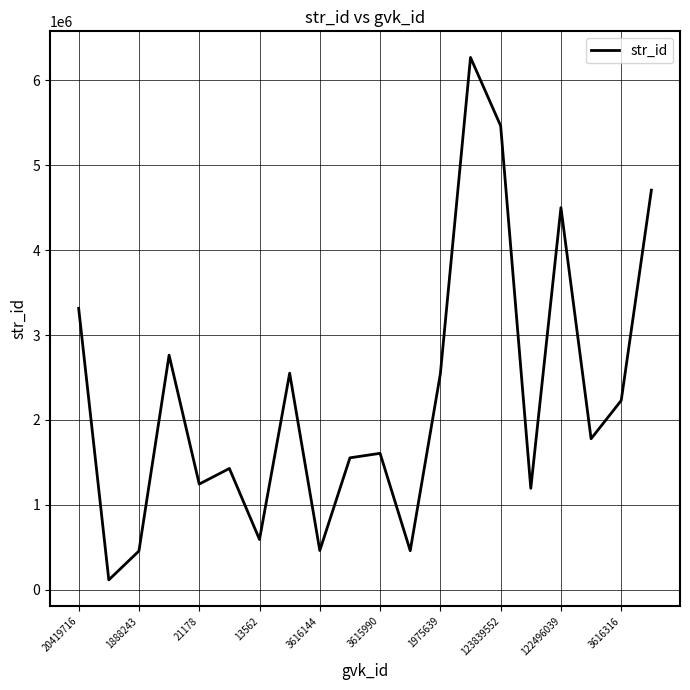

What is the greatest value displayed?

6268521